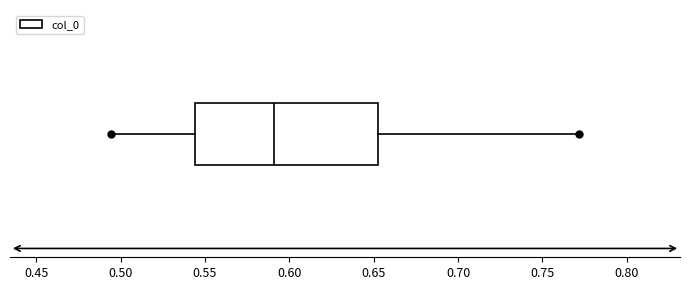

Where does the median line of the box sit on the x-axis? The values are not printed on the chart, so give them approximately, as read against the axis.

0.590